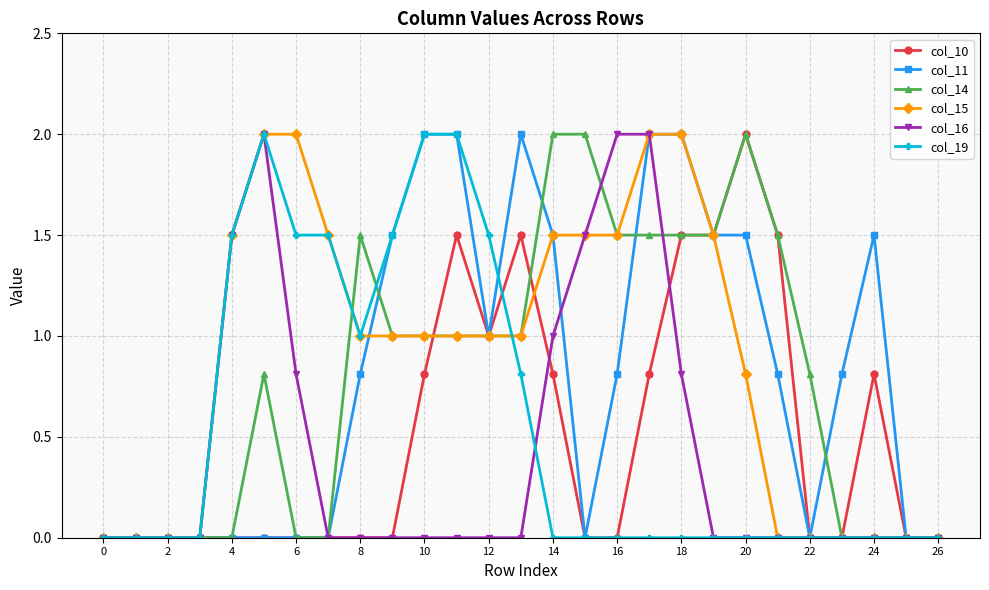

What is the value of the col_10 point at the 19th from the left?

1.5